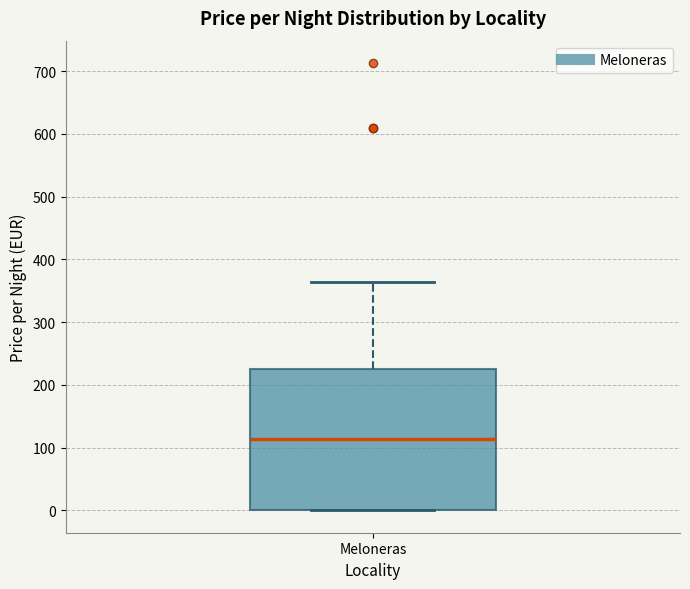

Transcribe this box plot: give where the median line is, the range the box spans, and where the two whiskers end, as read against the y-axis. The values are not printed on the chart, so give them approximately, as read against the axis.

median 110, box 0 to 230, whiskers 0 to 360